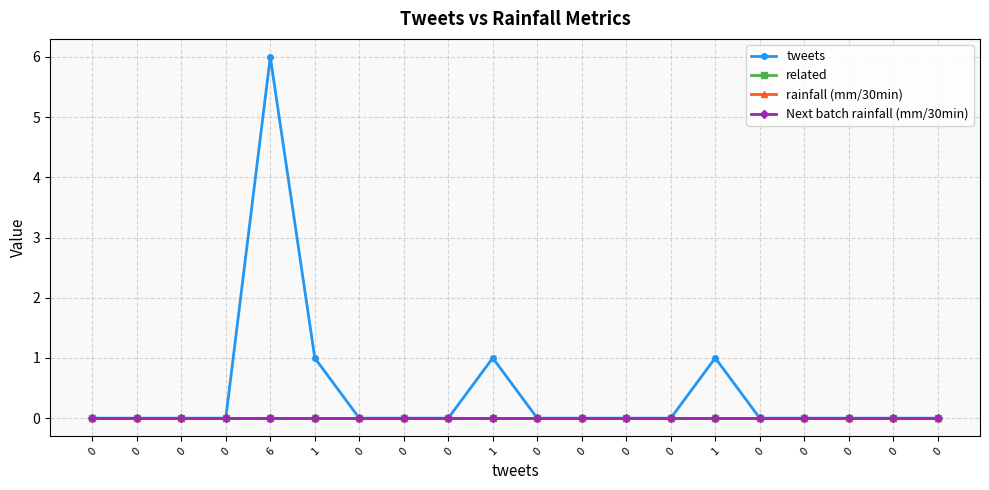

Does the chart have visible grid lines?

Yes